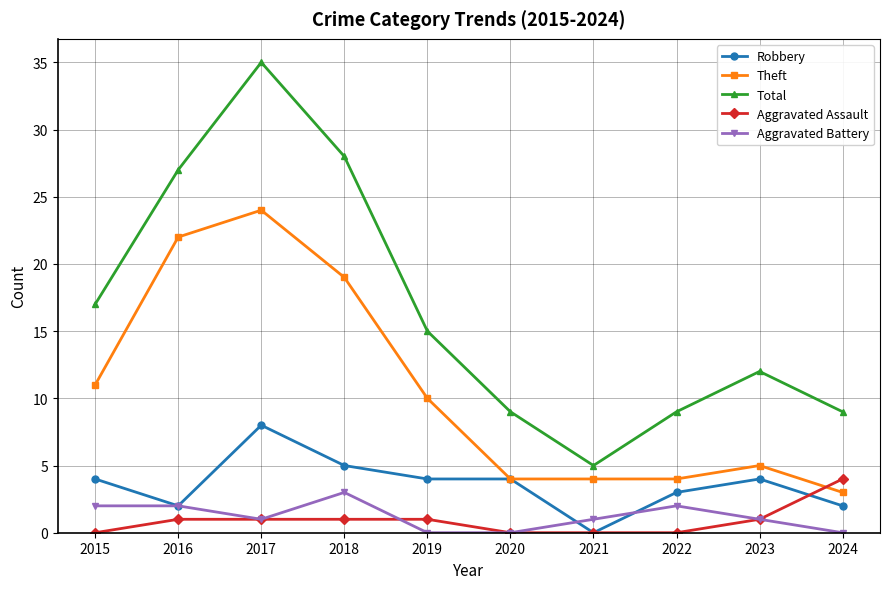

Where does the Total series first go above 15?

2015